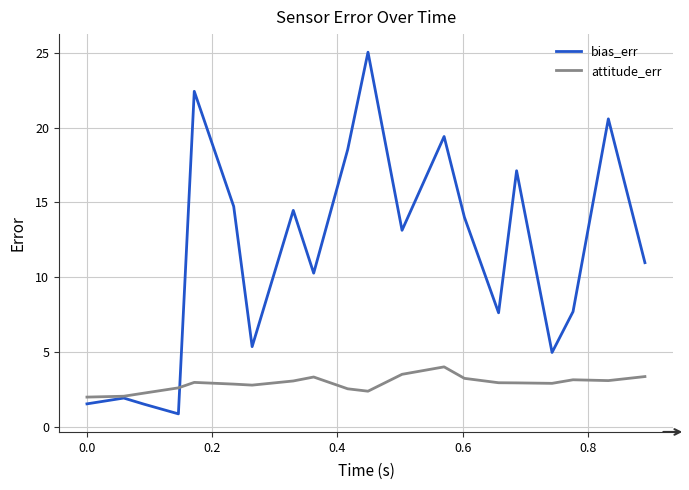

List the series in order of their peak value, lowest first.

attitude_err, bias_err